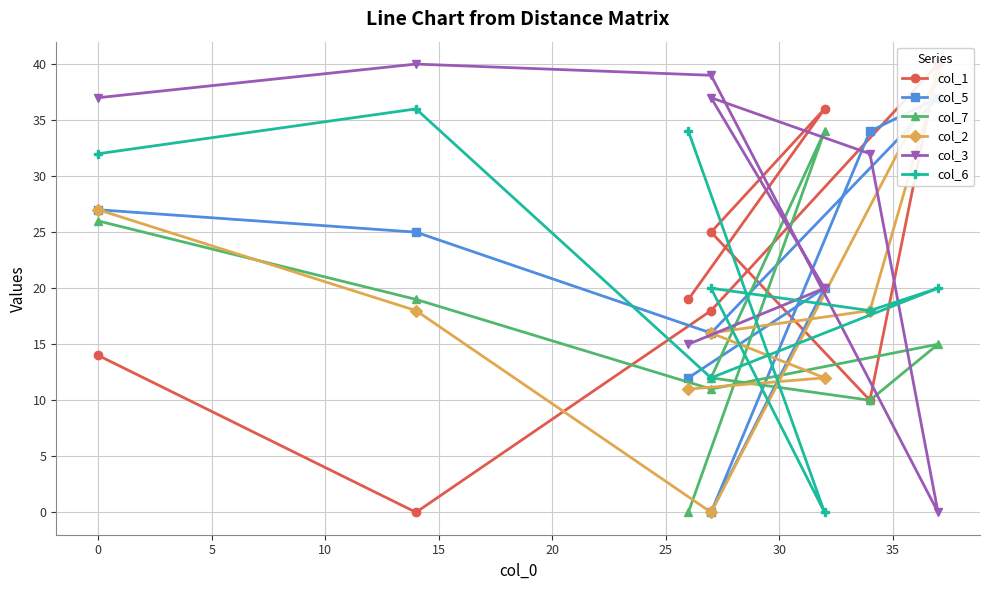

At how many categories does at least one series exceed 3?

8